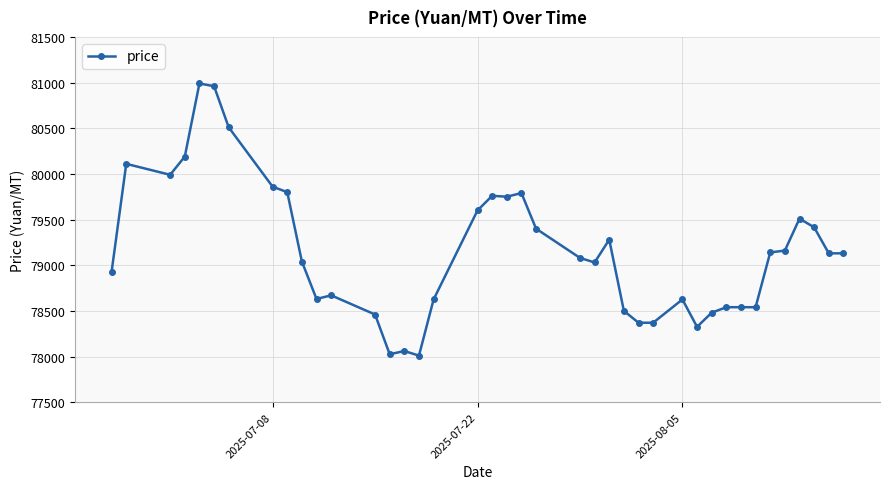

What is the difference between the maximum and minimum values?

2980